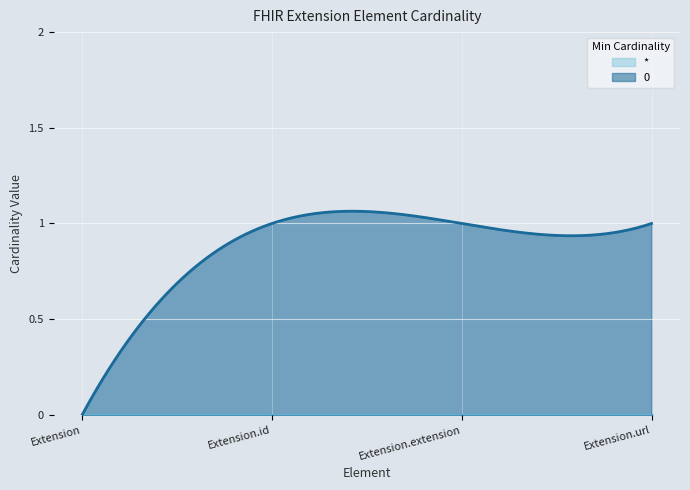

What are all the series names shown in the legend?

*, 0